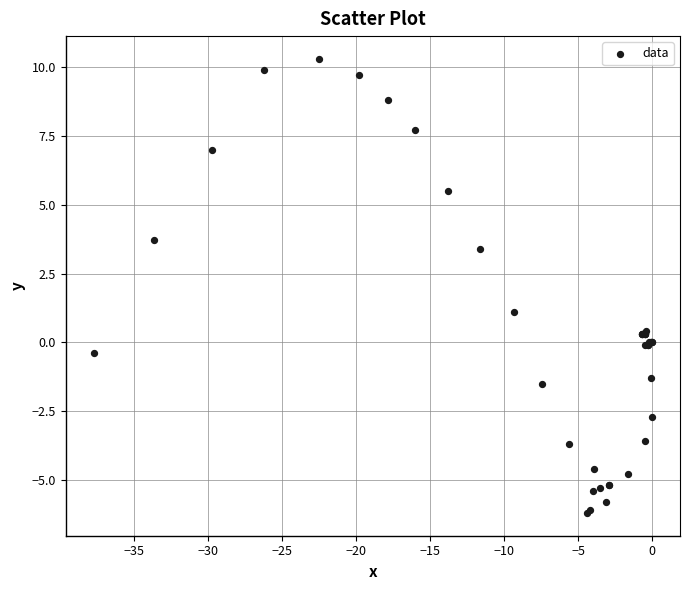

What Y value in the scatter plot is closest to 2?

1.1